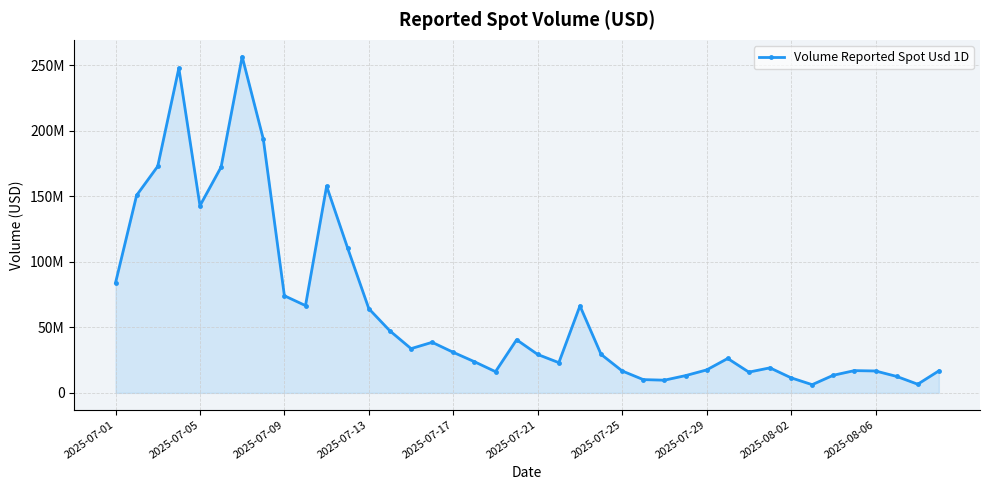

Reading left to right, what are all the values shown in this chart?

83882774.6	150711441.1	172839300.1	247710727.3	142768404.2	172221531.3	256482050.8	193695021.9	74090655.7	66579148.9	157689607.1	110293685.6	64226122.0	47267762.3	33753606.7	38587976.4	30936218.9	23795096.2	16188611.6	40534906.2	29305100.2	23062937.4	66383316.8	29406369.8	16721538.9	10121150.8	9696500.3	13163757.3	17508491.8	26249977.8	15844701.4	19096642.4	11501107.5	6264460.8	13444477.3	16977470.1	16710212.9	12567491.7	6610600.6	16782907.0